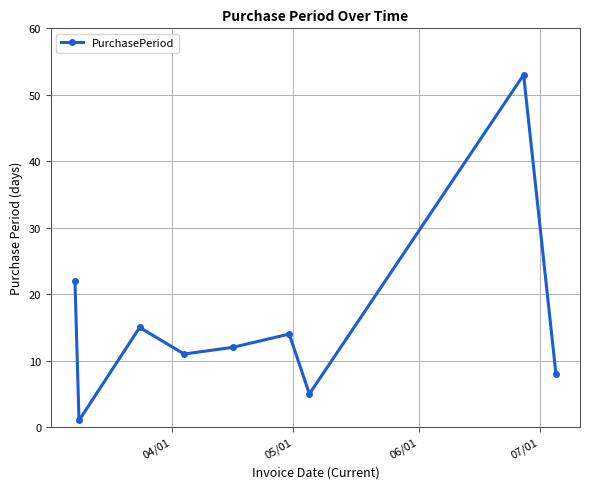

What is the sum of all values?

141